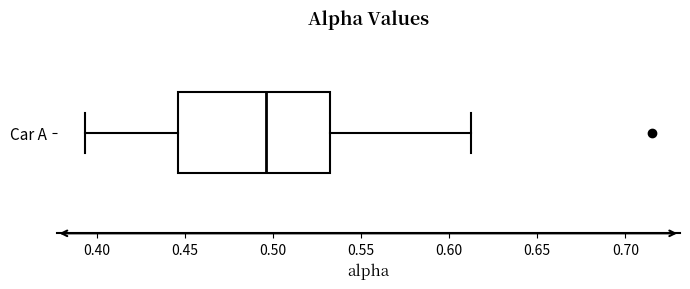

Transcribe this box plot: give where the median line is, the range the box spans, and where the two whiskers end, as read against the x-axis. The values are not printed on the chart, so give them approximately, as read against the axis.

median 0.495, box 0.445 to 0.535, whiskers 0.395 to 0.610